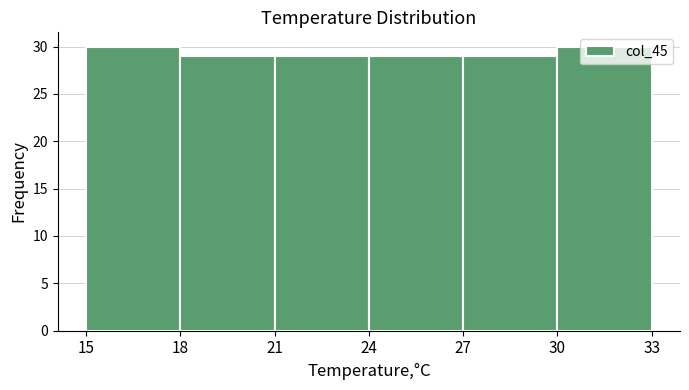

Reading left to right, transcribe this chart: for each bar, give the range it covers on the x-axis and its height. The values are not printed on the chart, so give them approximately, as read against the axis.

15 to 18: 30
18 to 21: 29
21 to 24: 29
24 to 27: 29
27 to 30: 29
30 to 33: 30